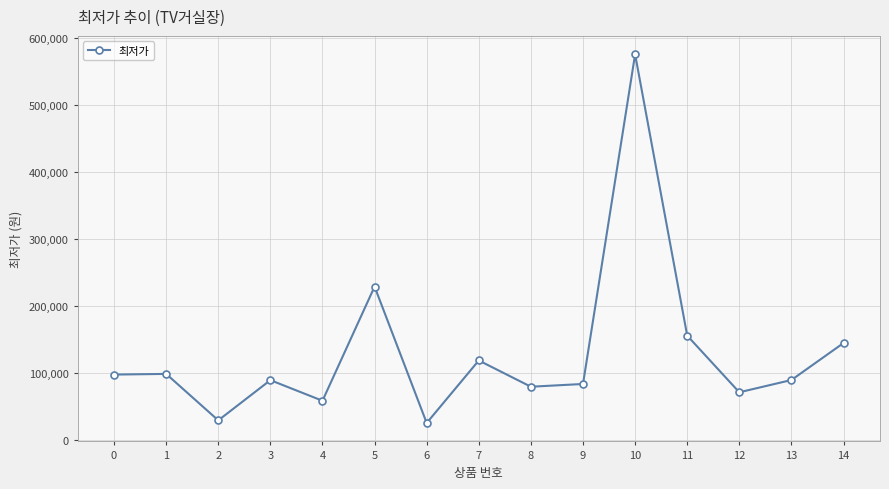

What is the value of the 15th point from the left?

145000